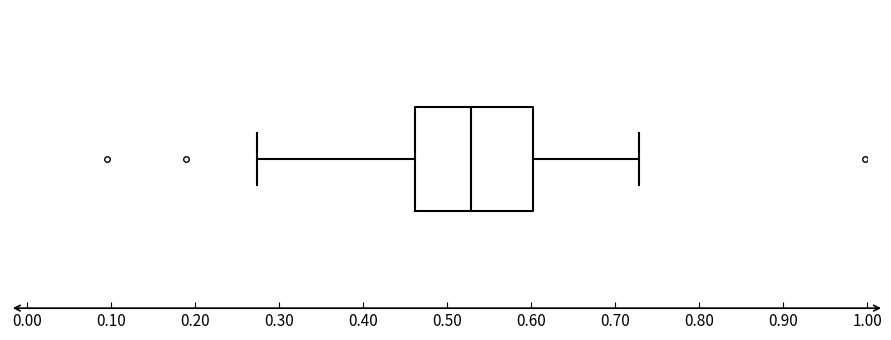

Transcribe this box plot: give where the median line is, the range the box spans, and where the two whiskers end, as read against the x-axis. The values are not printed on the chart, so give them approximately, as read against the axis.

median 0.53, box 0.46 to 0.60, whiskers 0.27 to 0.73